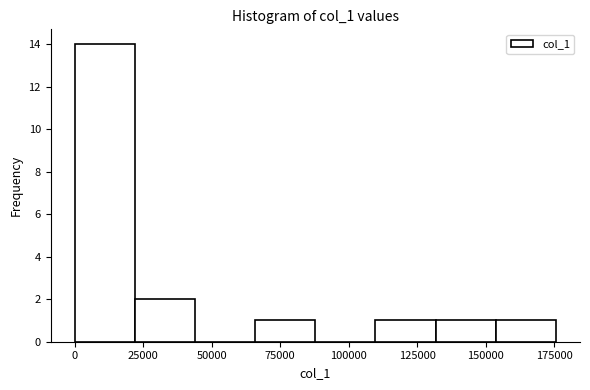

Over which range of the x-axis is the bar tallest?

0 to 20000